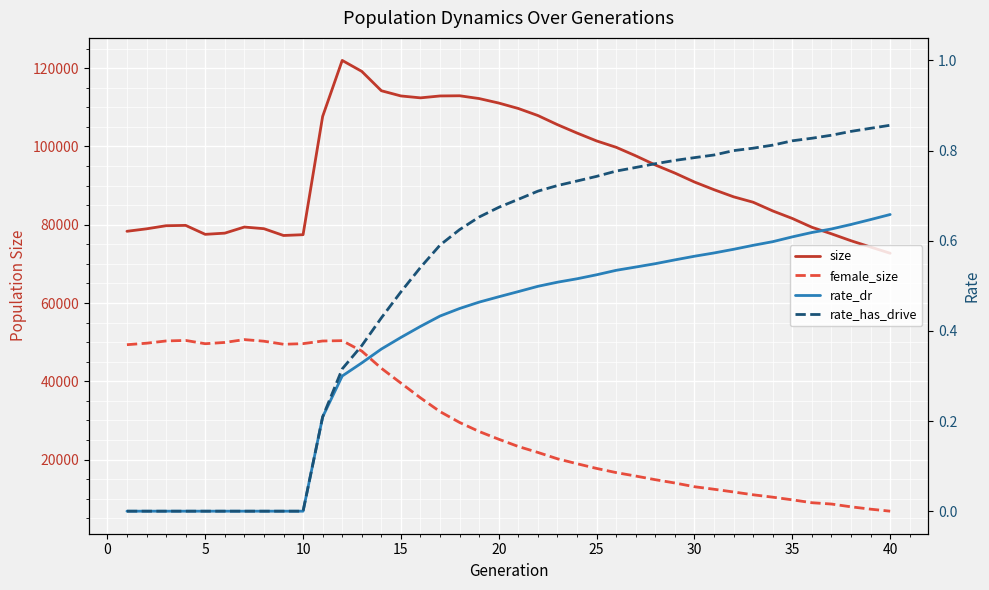

True or false: rate_dr and rate_has_drive intersect in this chart.

False